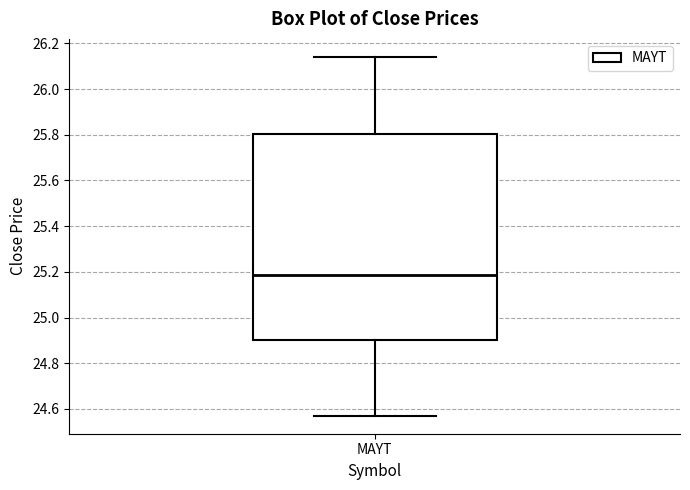

Read this box plot against the y-axis: the position of the median line, the range covered by the box, and the ends of both whiskers. The values are not printed on the chart, so give them approximately, as read against the axis.

median 25.18, box 24.90 to 25.80, whiskers 24.56 to 26.14